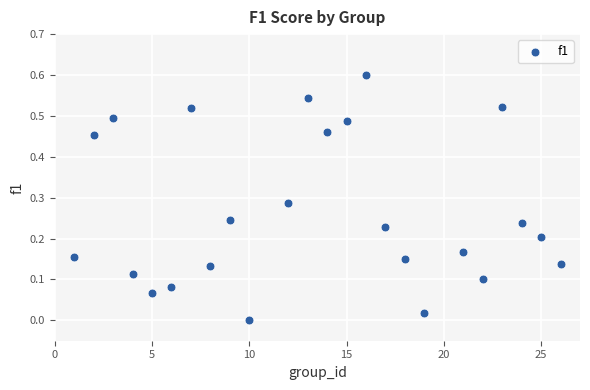

What is the range of X values (max minus min)?

25.0